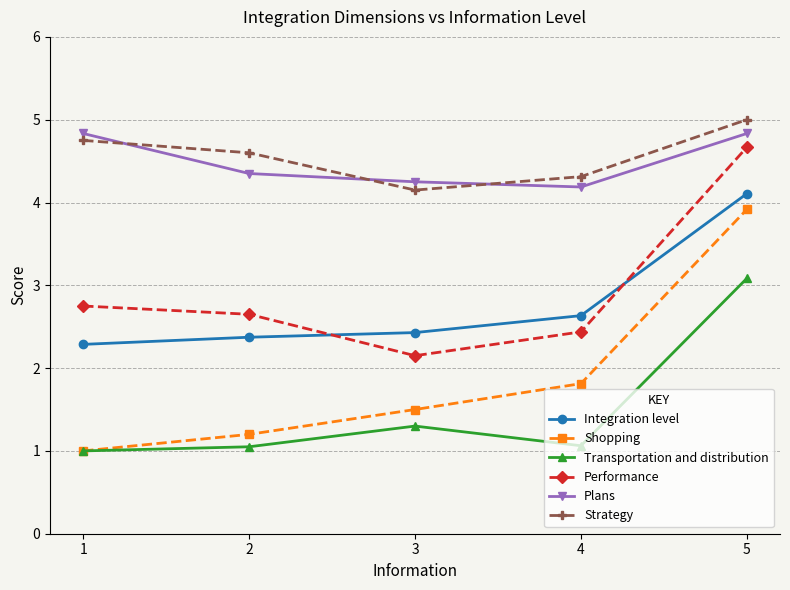

The value of Strategy at 3 is 1.4. True or false?

False